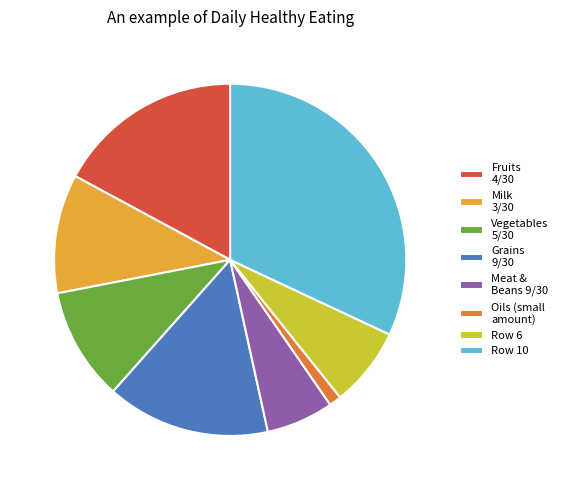

True or false: Vegetables 5/30 accounts for 5% of the total.

False